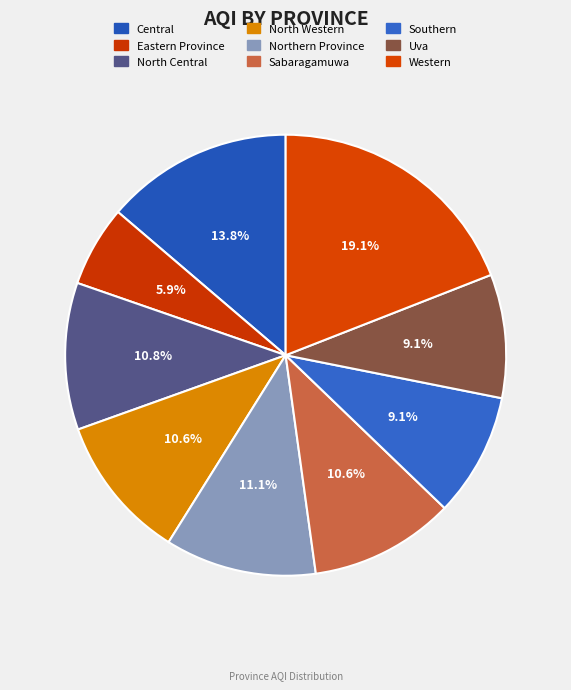

Is there a majority slice in this chart?

No